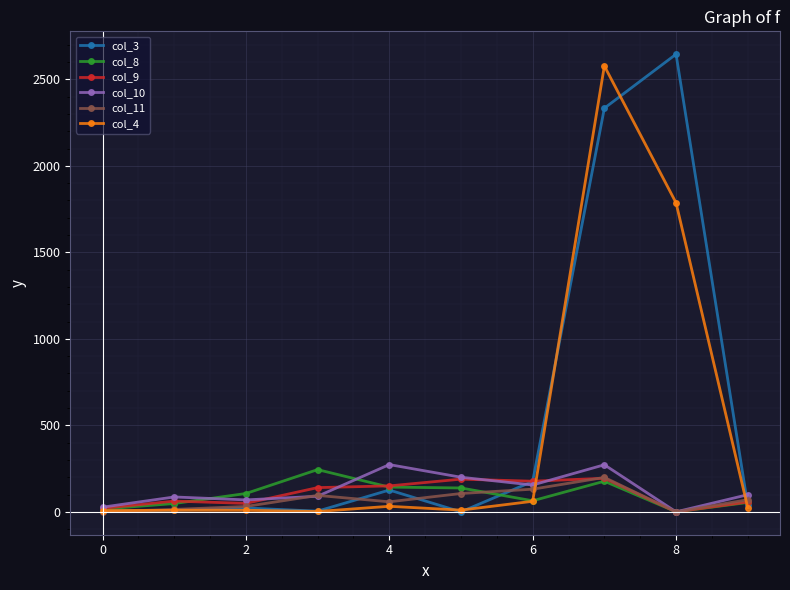

What is the difference between the maximum and second lowest values in the col_4 series?

2570